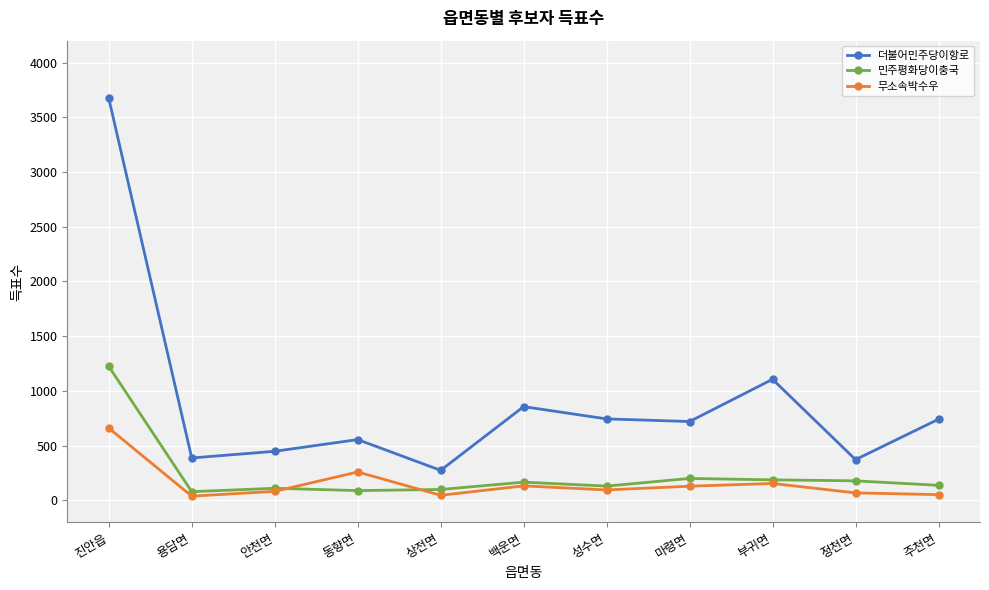

What is the maximum value shown in the chart?

3673